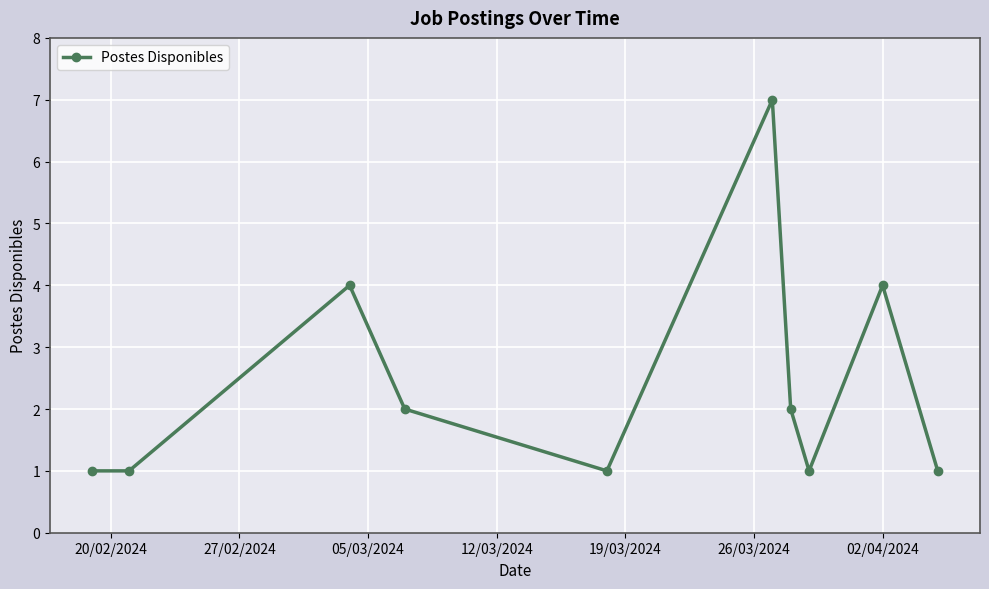

True or false: there are more than 1 points higher than both neighbors.

True